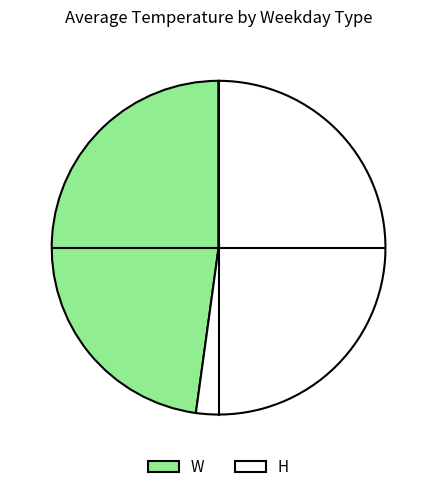

What is the smallest slice in the pie chart?

W